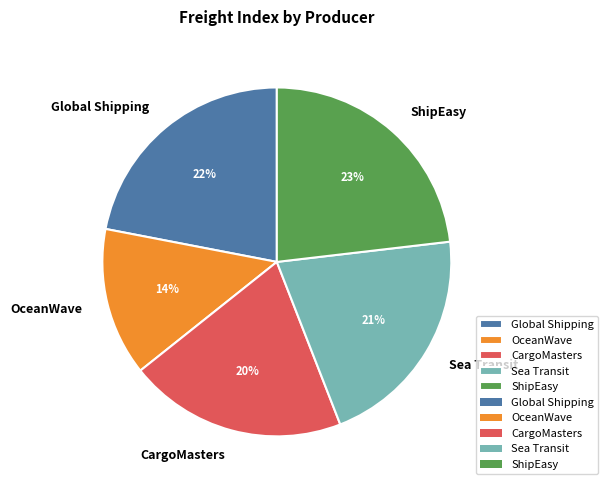

Count the number of slices in the pie.

5